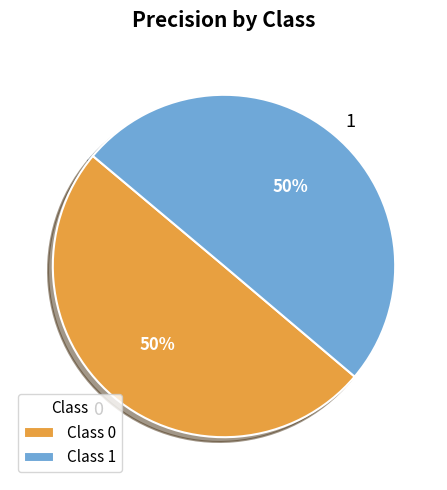

How many slices are in this pie chart?

2